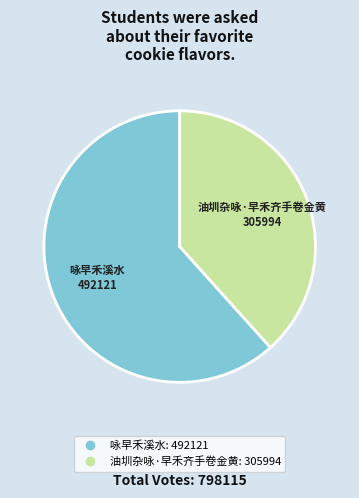

Which slice is the largest?

咏早禾溪水